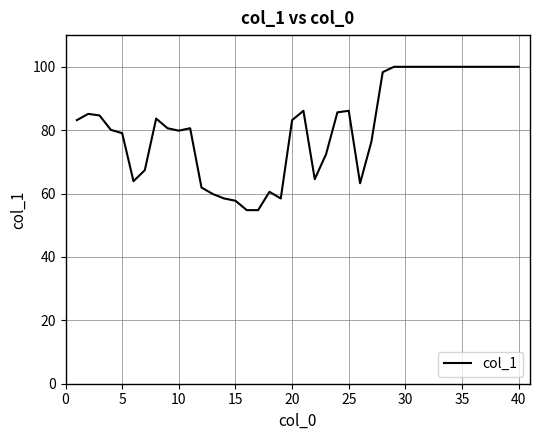

What is the maximum value shown in the chart?

100.0